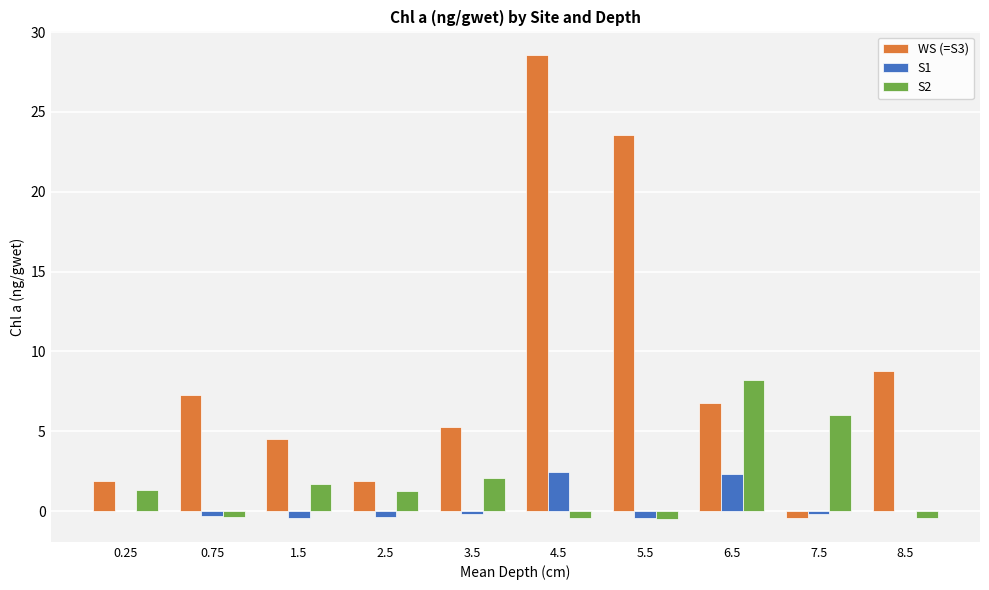

Are the bars grouped side by side (vs. stacked)?

Yes